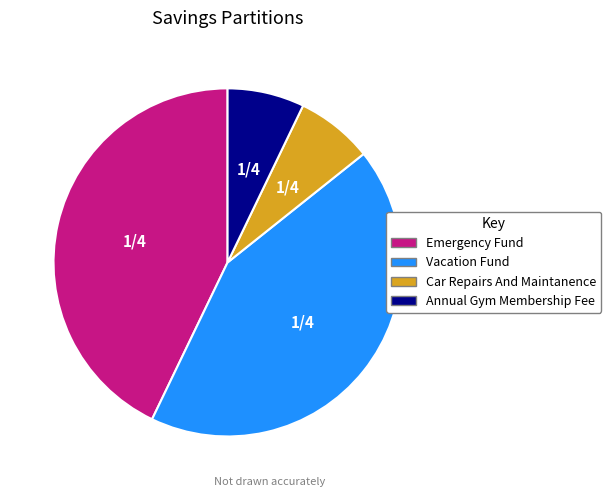

Is Emergency Fund the majority of the pie?

No